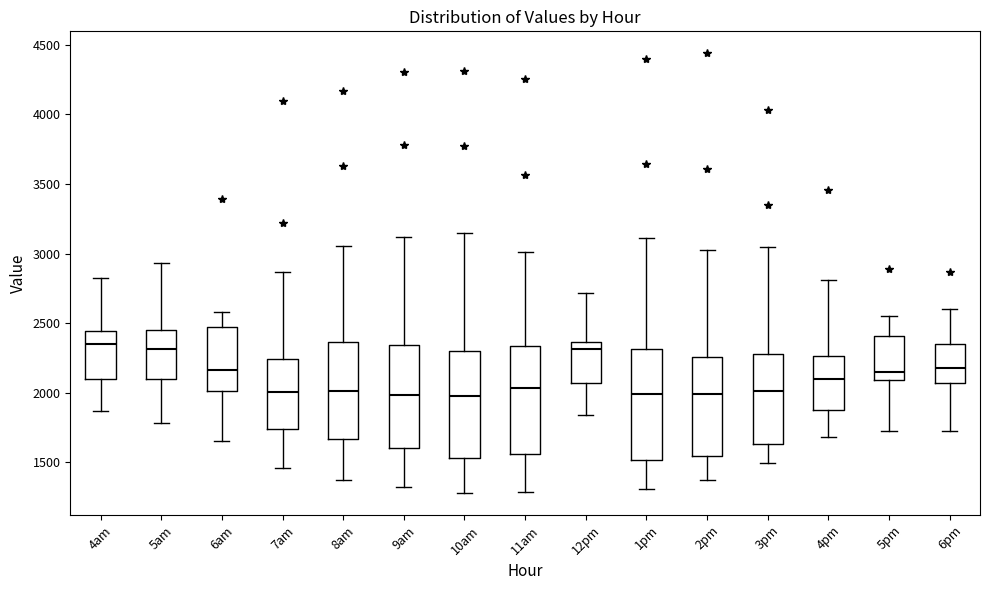

Reading left to right, transcribe this box plot: for each box, give where its median line is, the range the box spans, and where its two whiskers end, as read against the y-axis. The values are not printed on the chart, so give them approximately, as read against the axis.

4am: median 2350, box 2100 to 2450, whiskers 1850 to 2800
5am: median 2300, box 2100 to 2450, whiskers 1800 to 2950
6am: median 2150, box 2000 to 2450, whiskers 1650 to 2600
7am: median 2000, box 1750 to 2250, whiskers 1450 to 2850
8am: median 2000, box 1650 to 2350, whiskers 1400 to 3050
9am: median 2000, box 1600 to 2350, whiskers 1300 to 3100
10am: median 1950, box 1550 to 2300, whiskers 1300 to 3150
11am: median 2050, box 1550 to 2350, whiskers 1300 to 3000
12pm: median 2300, box 2050 to 2350, whiskers 1850 to 2700
1pm: median 2000, box 1500 to 2300, whiskers 1300 to 3100
2pm: median 2000, box 1550 to 2250, whiskers 1400 to 3050
3pm: median 2000, box 1650 to 2300, whiskers 1500 to 3050
4pm: median 2100, box 1900 to 2250, whiskers 1700 to 2800
5pm: median 2150, box 2100 to 2400, whiskers 1750 to 2550
6pm: median 2200, box 2050 to 2350, whiskers 1750 to 2600